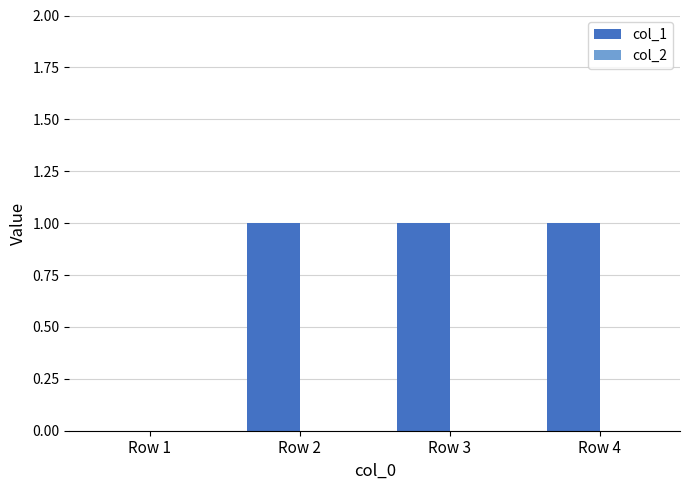

Is it true that the value at Row 2 is 1?

True